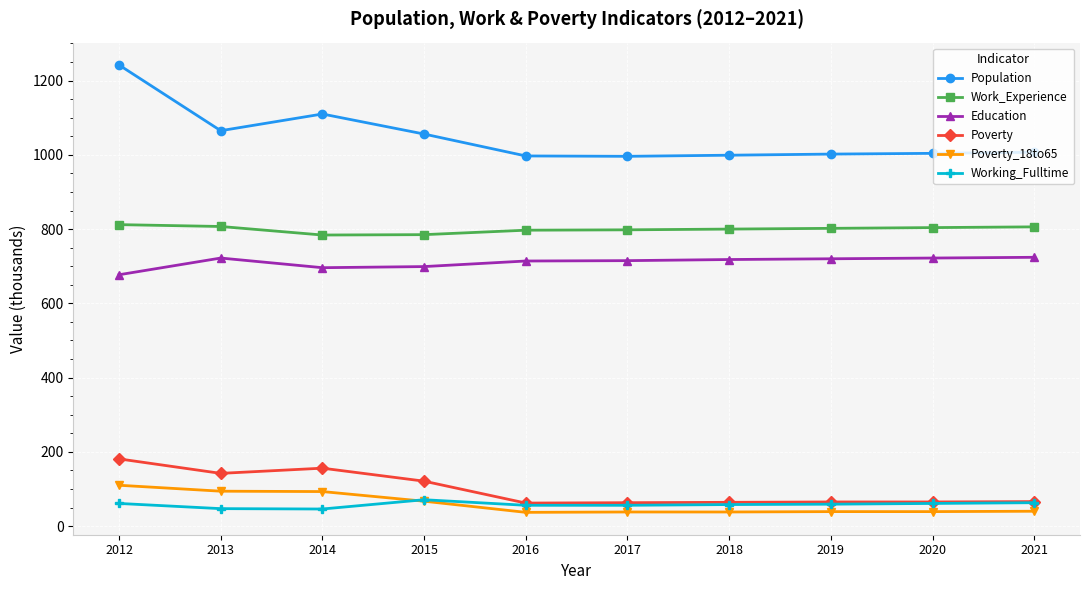

True or false: Population and Poverty cross at least once.

False